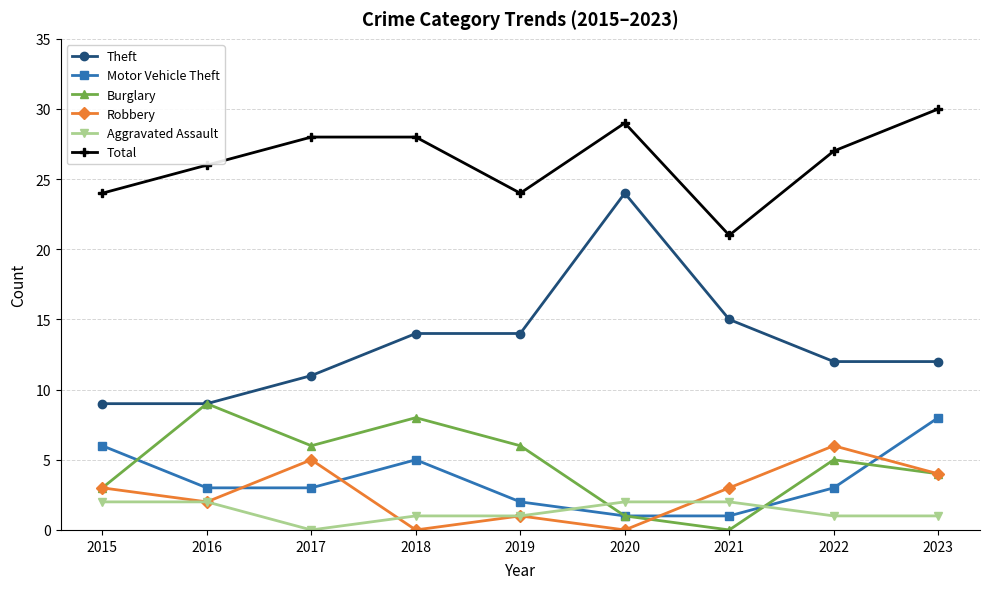

What is the difference between the maximum and minimum values in the Aggravated Assault series?

2